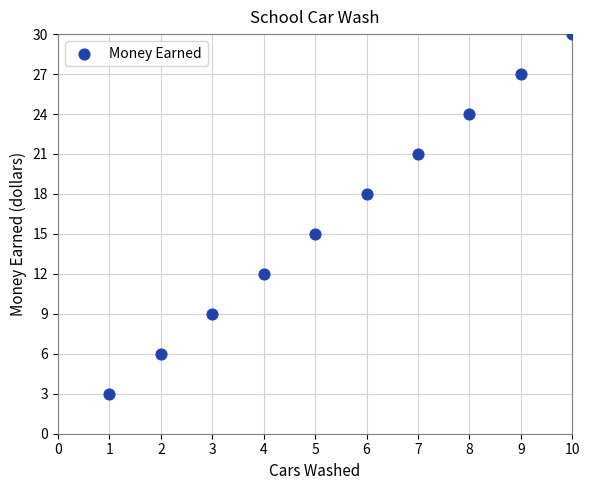

What Y value in the scatter plot is closest to 16?

15